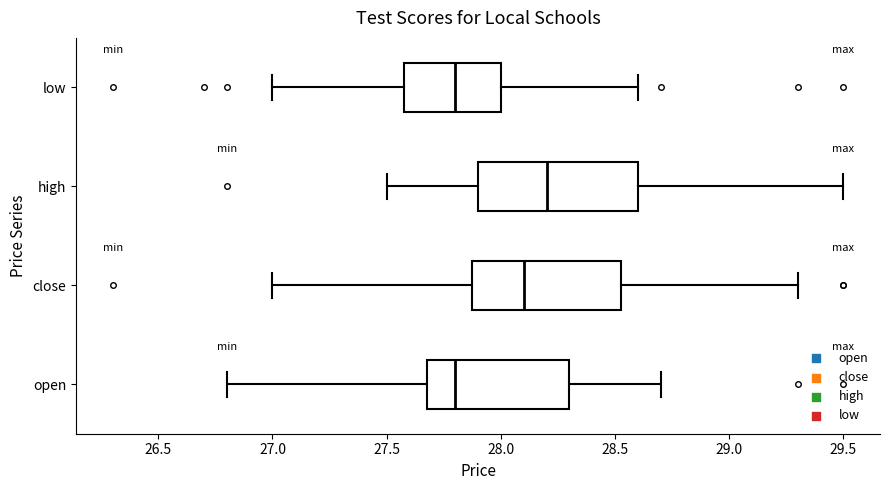

Reading bottom to top, transcribe this box plot: for each box, give where its median line is, the range the box spans, and where its two whiskers end, as read against the x-axis. The values are not printed on the chart, so give them approximately, as read against the axis.

open: median 27.80, box 27.70 to 28.30, whiskers 26.80 to 28.70
close: median 28.10, box 27.90 to 28.55, whiskers 27.00 to 29.30
high: median 28.20, box 27.90 to 28.60, whiskers 27.50 to 29.50
low: median 27.80, box 27.60 to 28.00, whiskers 27.00 to 28.60